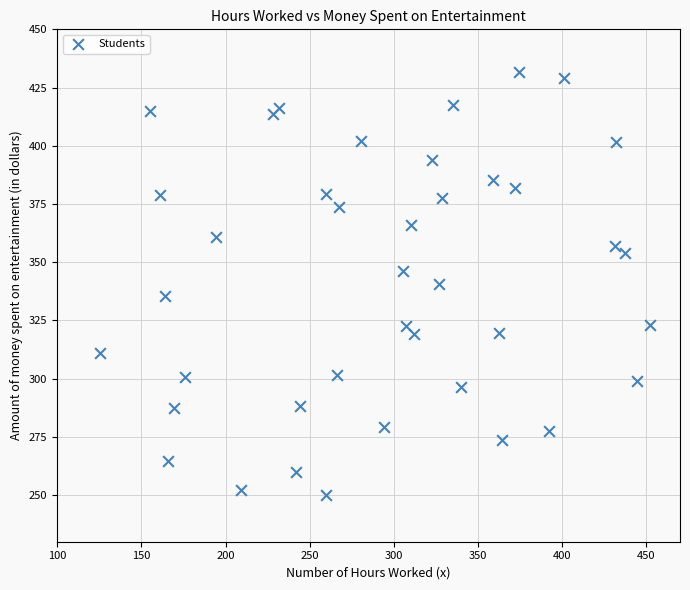

What is the range of X values (max minus min)?

326.6